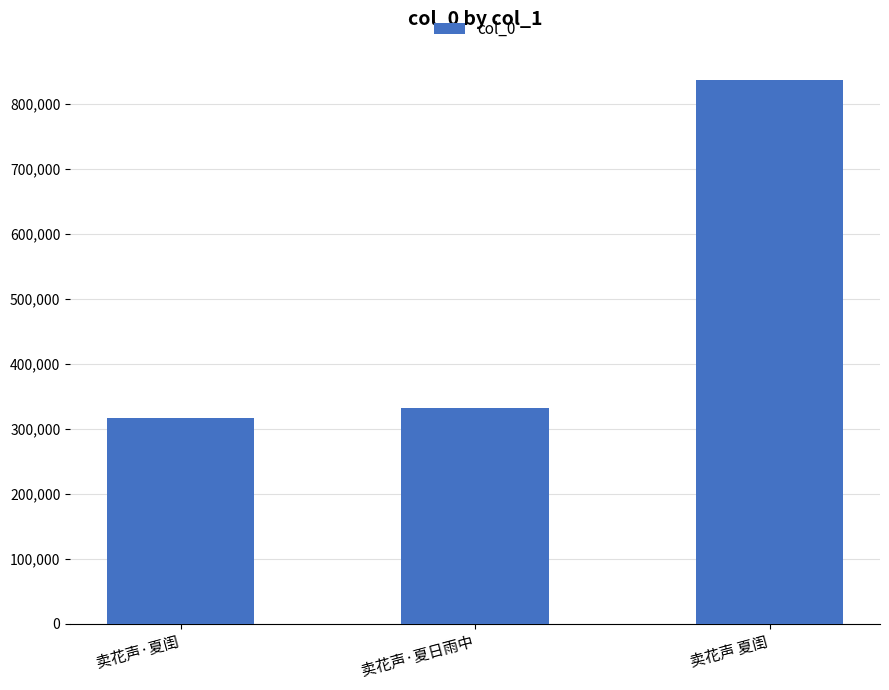

Which label corresponds to the smallest value in the chart?

卖花声·夏闺